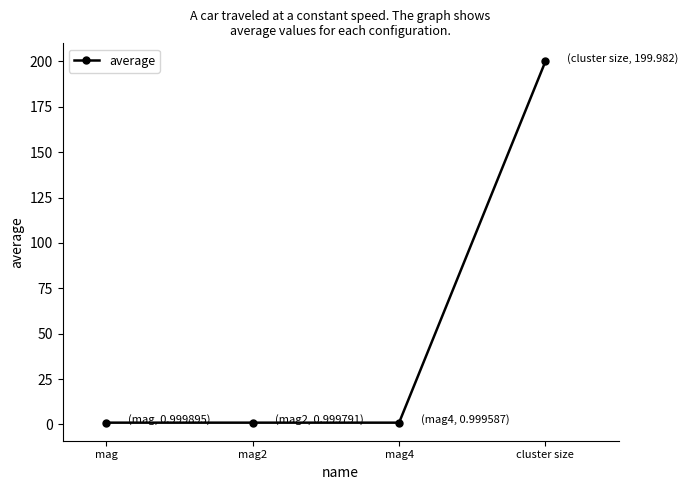

What is the sum of the values at mag and mag2?

2.0